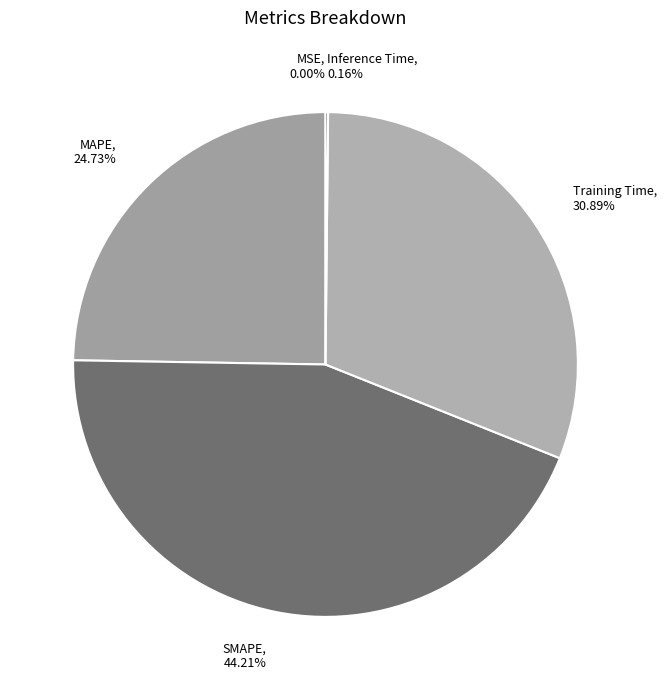

Is there a majority slice in this chart?

No